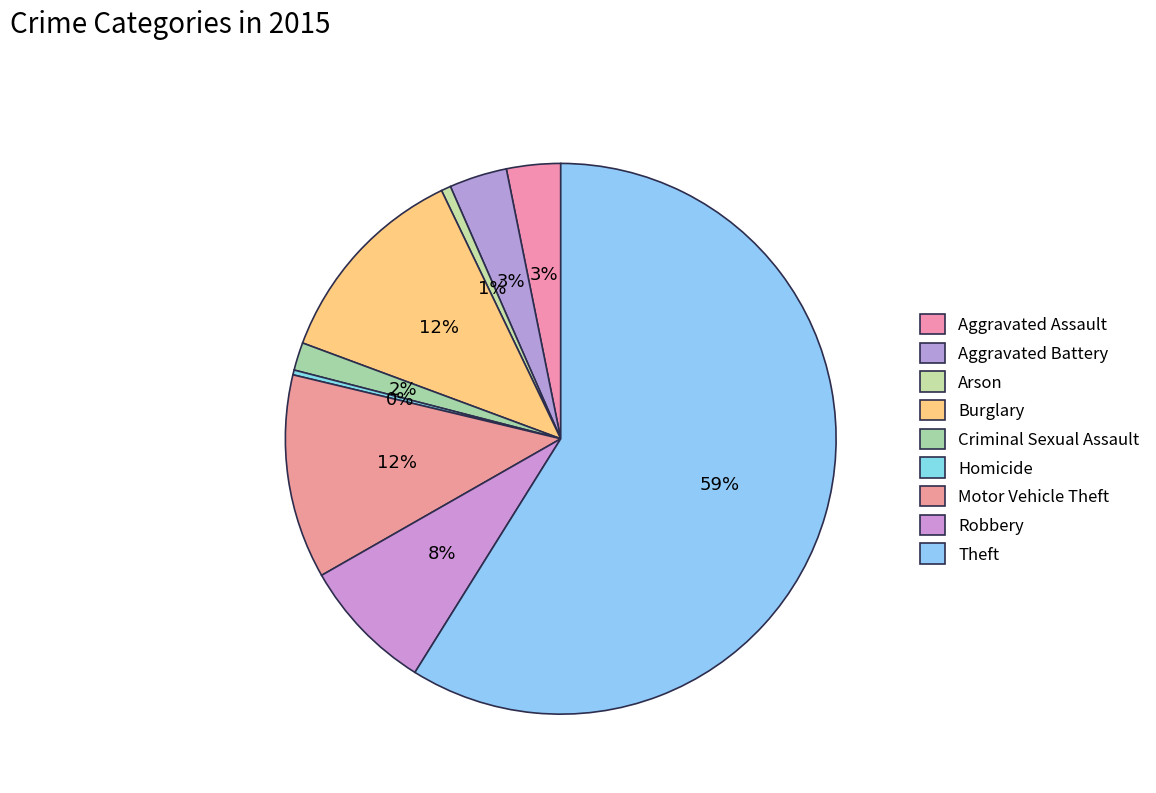

How many segments does this pie chart have?

9